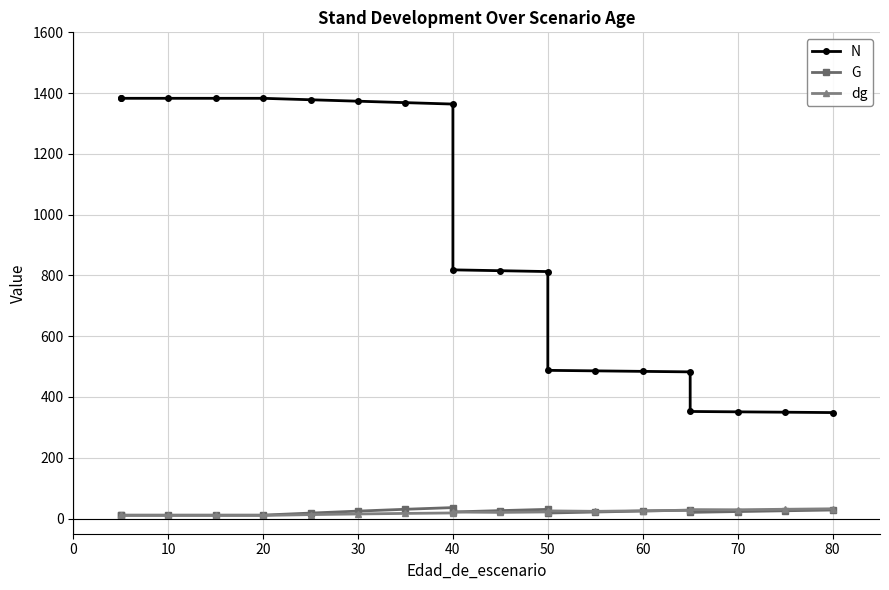

How many series are shown in this chart?

3